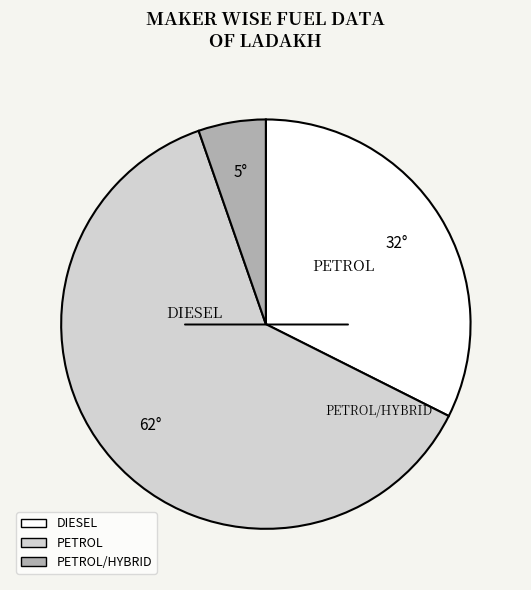

How many segments does this pie chart have?

3